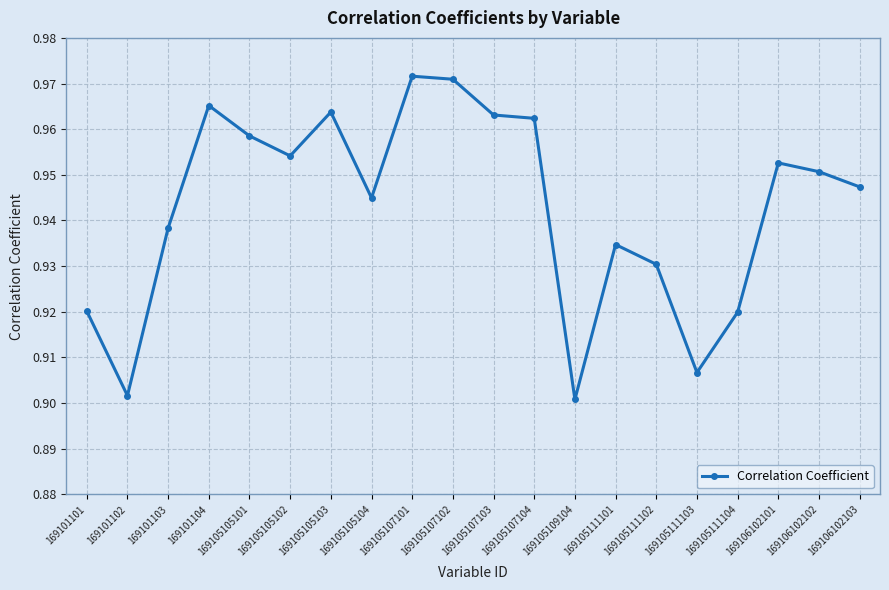

True or false: the data has more than 1 interior local peaks.

True